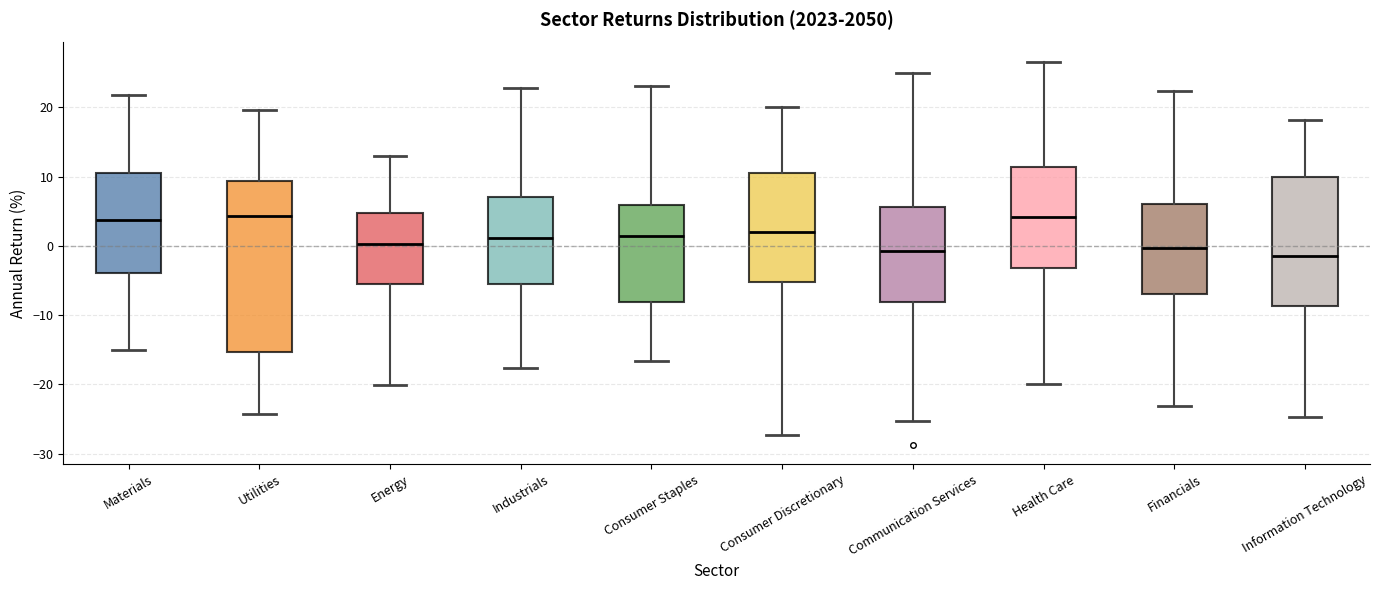

Where is the lower edge of the box for Communication Services on the y-axis? The values are not printed on the chart, so give them approximately, as read against the axis.

-8